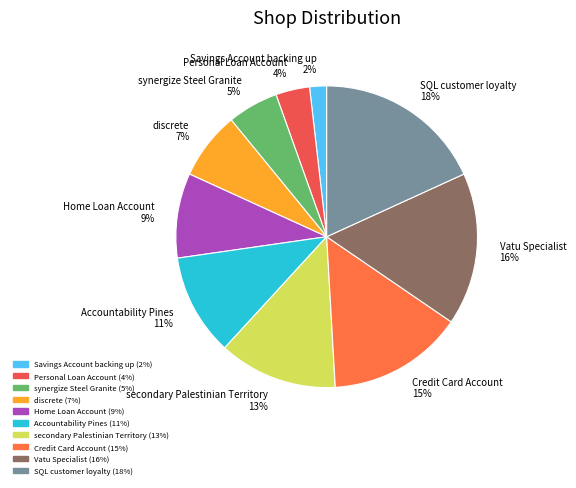

The Credit Card Account slice represents 23% of the pie. True or false?

False